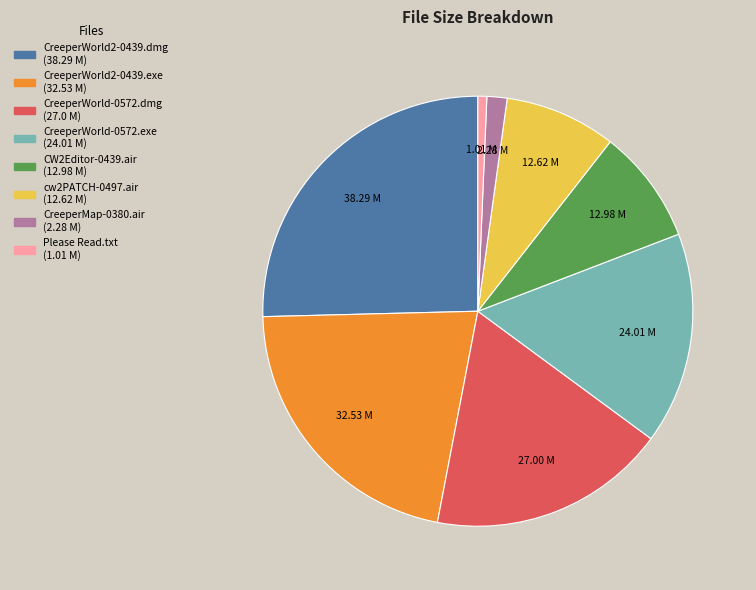

Which slice is the smallest?

Please Read.txt